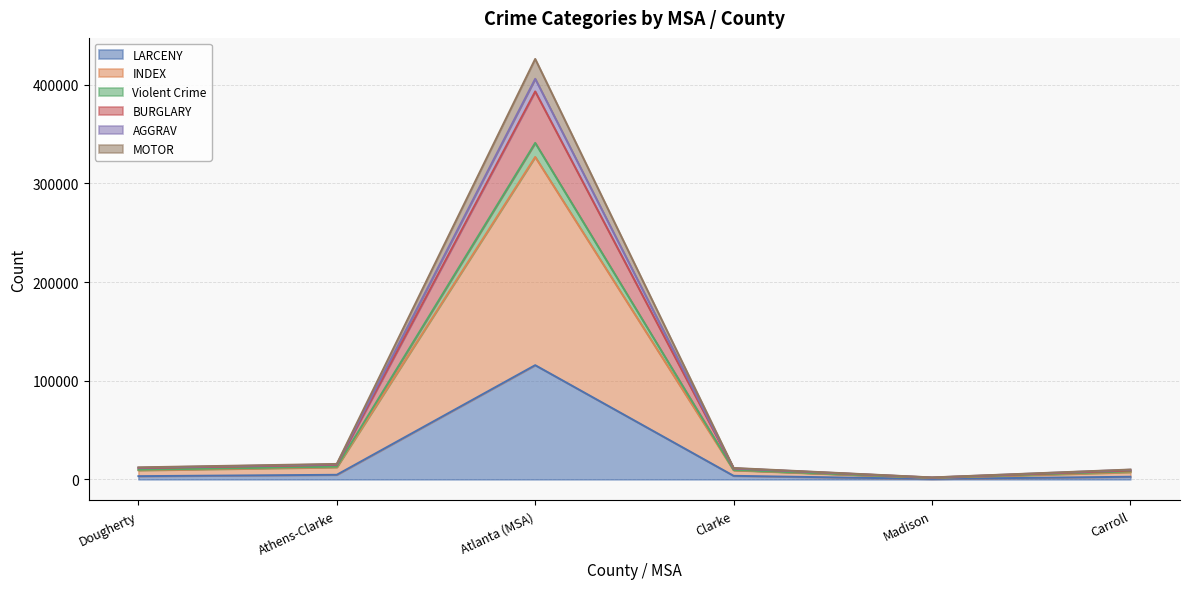

What is the spread (max minus min) of values at Athens-Clarke?

11025